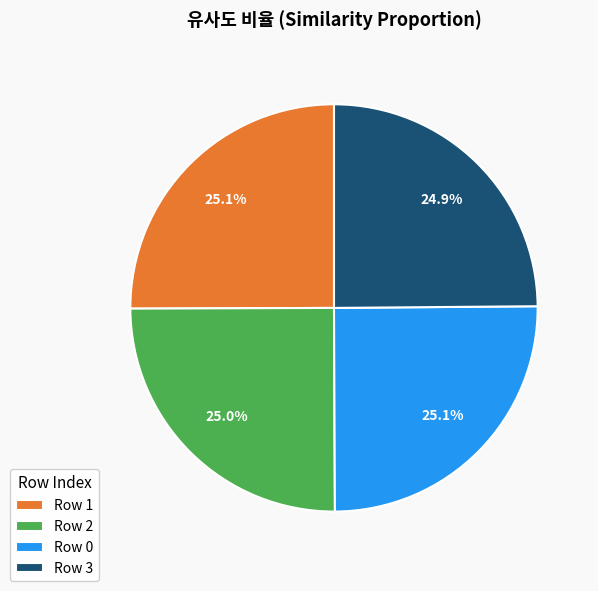

Count the number of slices in the pie.

4